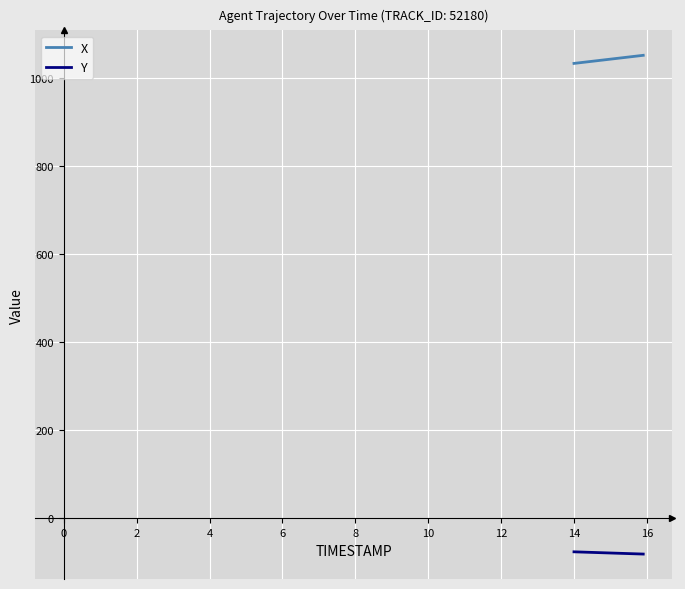

What is the smallest value displayed?

-81.3